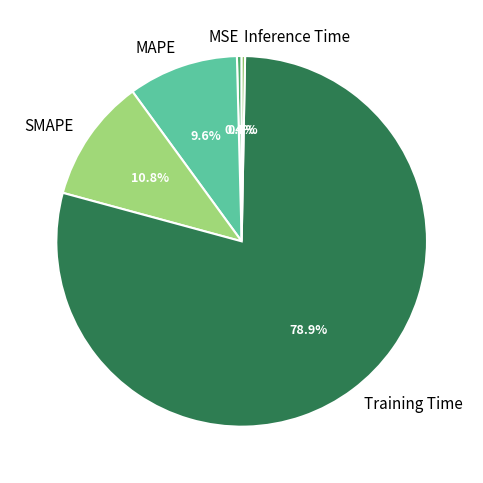

What portion of the pie excludes MAPE?

90.4%